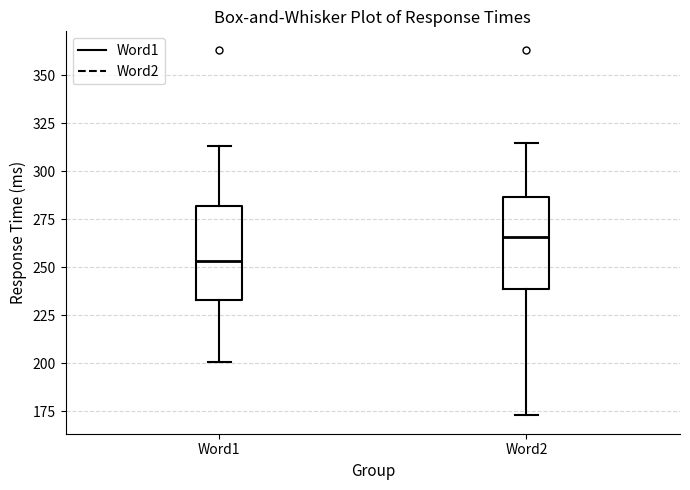

Reading left to right, transcribe this box plot: for each box, give where its median line is, the range the box spans, and where its two whiskers end, as read against the y-axis. The values are not printed on the chart, so give them approximately, as read against the axis.

Word1: median 255, box 235 to 280, whiskers 200 to 315
Word2: median 265, box 240 to 285, whiskers 175 to 315